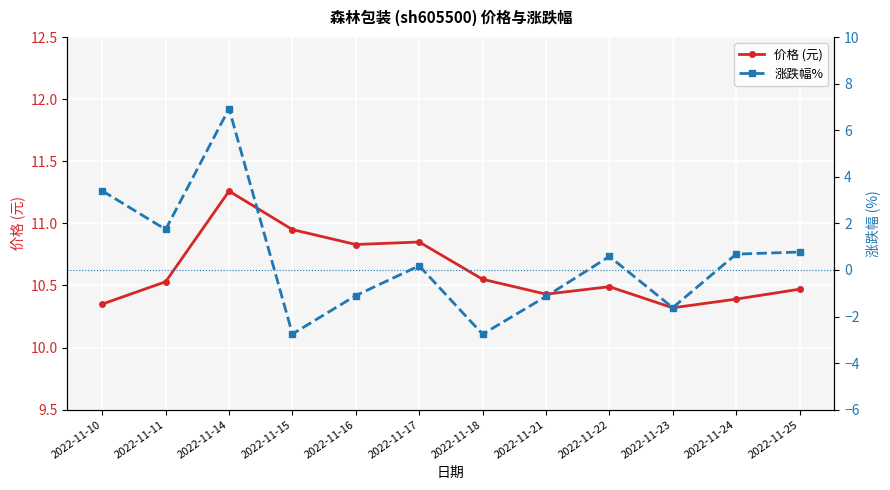

Which series has the largest total across all categories?

价格 (元)